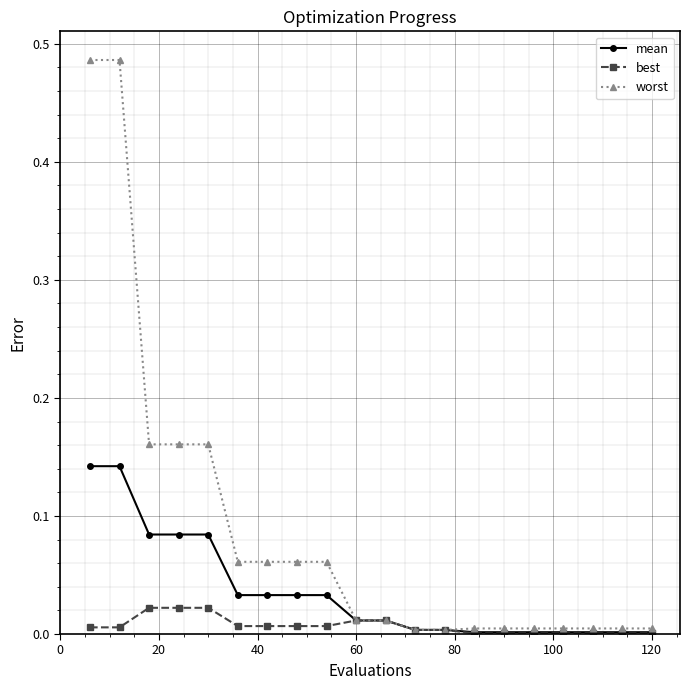

Rank the series by their maximum value, from lowest to highest.

best, mean, worst